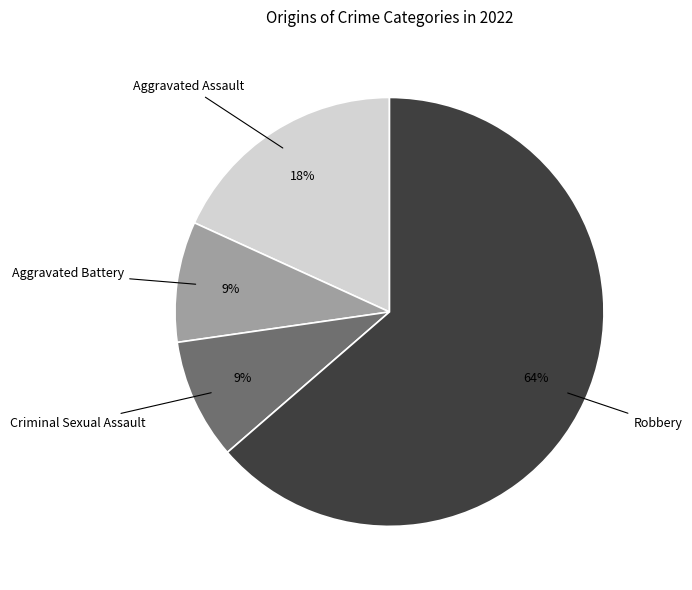

To the nearest percent, what is the average slice percentage?

25%